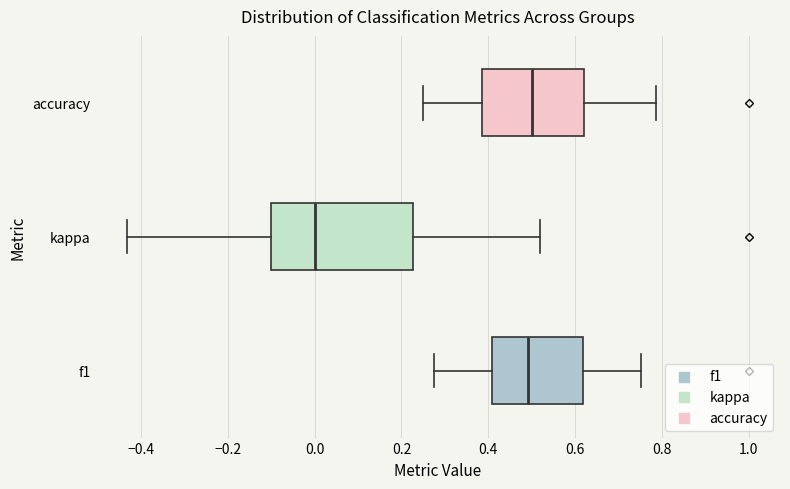

Reading bottom to top, read every box against the x-axis: the position of its median line, the range the box covers, and the ends of its whiskers. The values are not printed on the chart, so give them approximately, as read against the axis.

f1: median 0.50, box 0.40 to 0.62, whiskers 0.28 to 0.76
kappa: median 0.00, box -0.10 to 0.22, whiskers -0.44 to 0.52
accuracy: median 0.50, box 0.38 to 0.62, whiskers 0.26 to 0.78